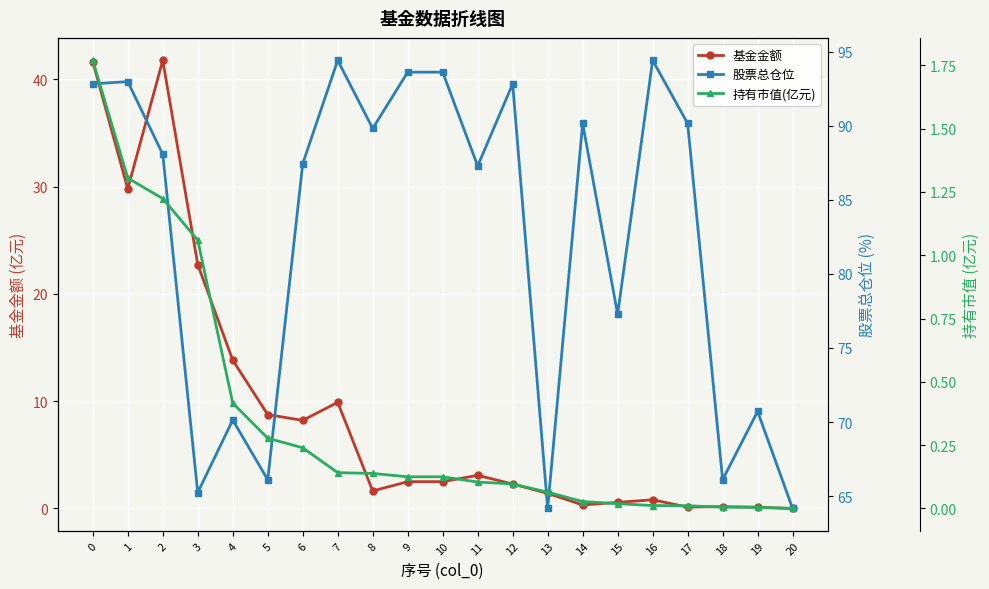

Reading left to right, list all the values displayed in this chart.

基金金额: 41.6	29.8	41.8	22.7	13.8	8.8	8.2	9.9	1.6	2.5	2.5	3.1	2.3	1.4	0.3	0.6	0.8	0.1	0.2	0.1	0.0
股票总仓位: 92.8	93.0	88.1	65.2	70.1	66.1	87.4	94.4	89.8	93.6	93.6	87.3	92.8	64.2	90.2	77.3	94.4	90.2	66.1	70.7	64.2
持有市值(亿元): 1.8	1.3	1.2	1.1	0.4	0.3	0.2	0.1	0.1	0.1	0.1	0.1	0.1	0.1	0.0	0.0	0.0	0.0	0.0	0.0	0.0